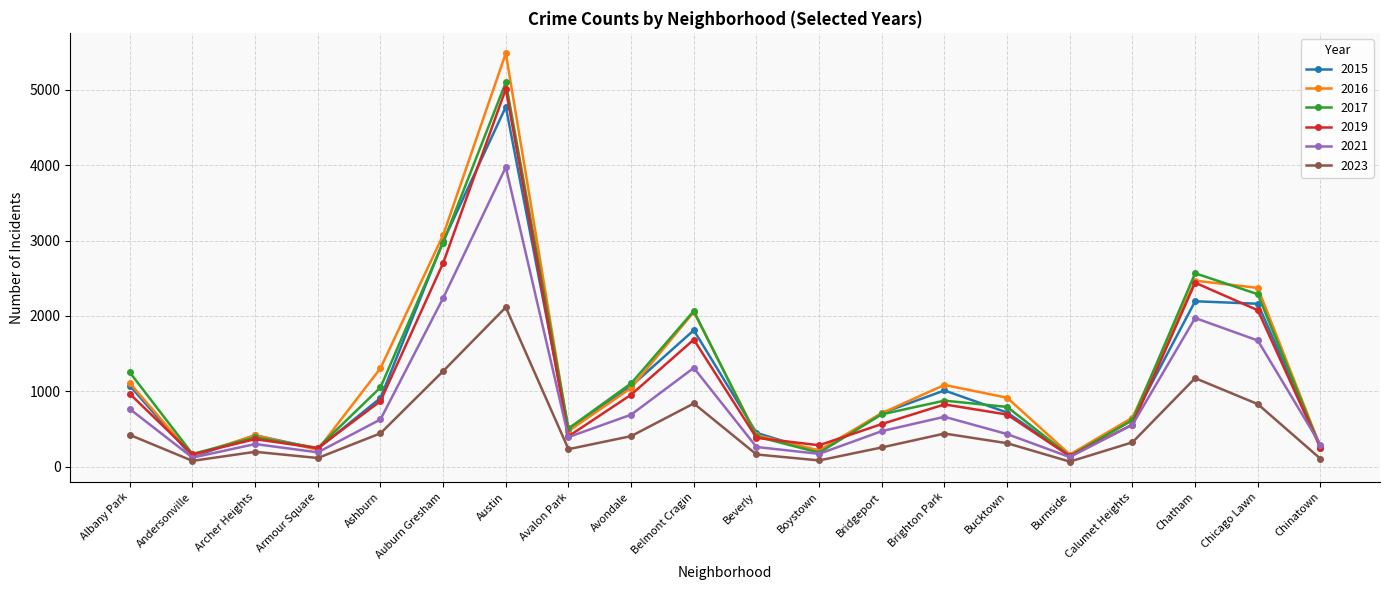

At which label does 2023 reach its peak?

Austin